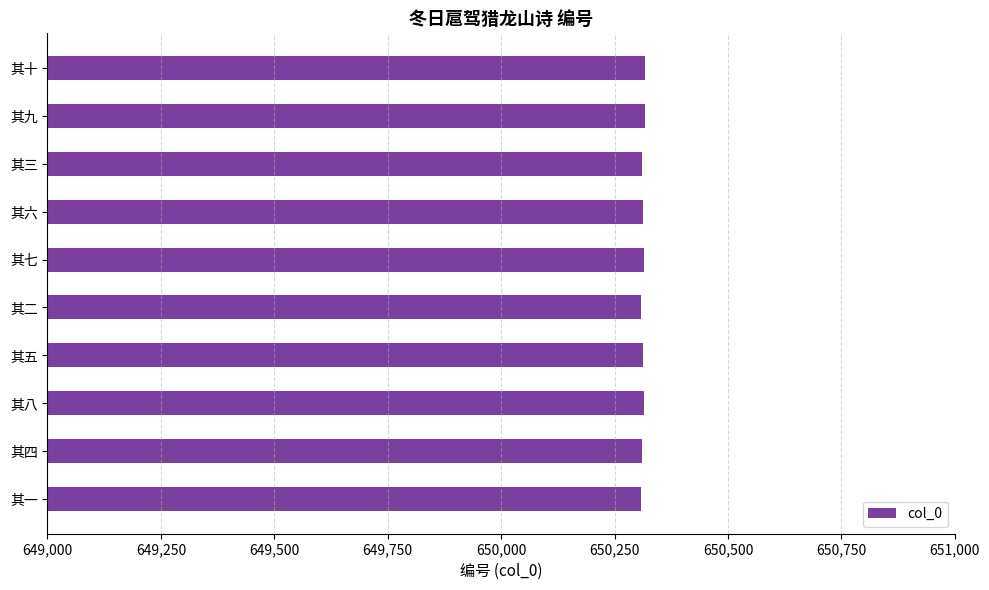

Does the chart contain stacked bars?

No